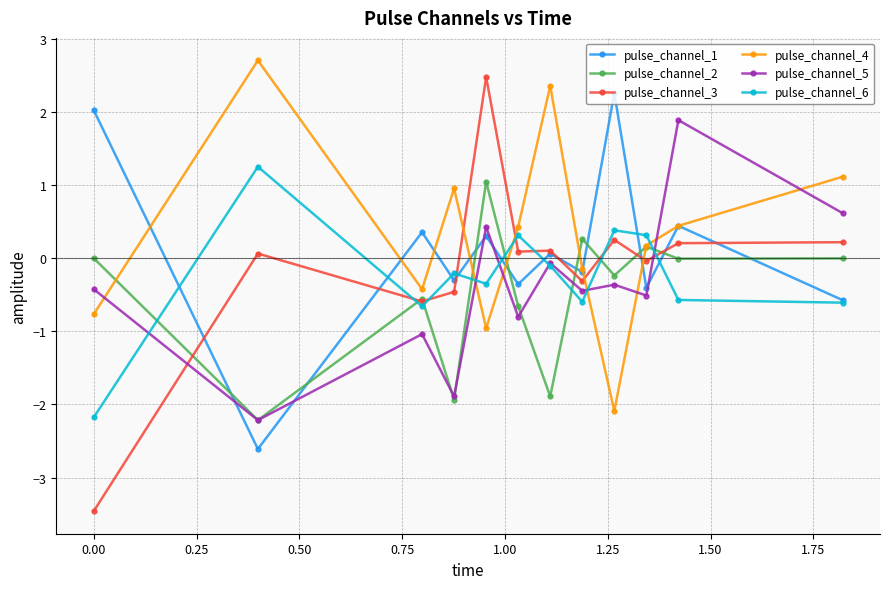

True or false: pulse_channel_1 has more than 1 points higher than both neighbors.

True